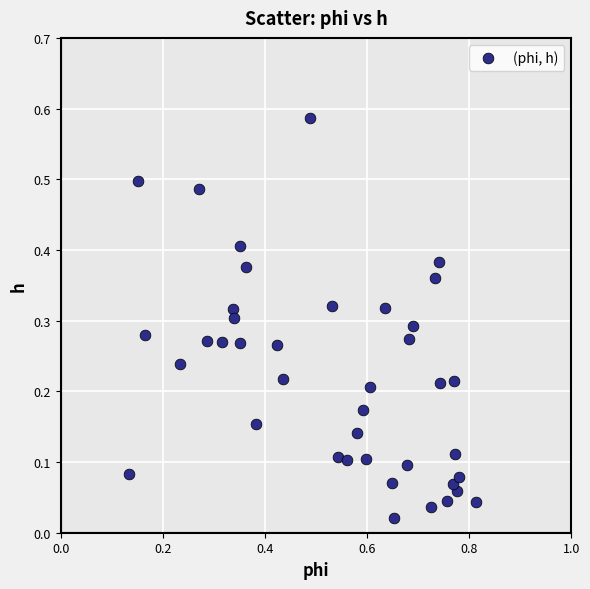

What is the range of X values (max minus min)?

0.7